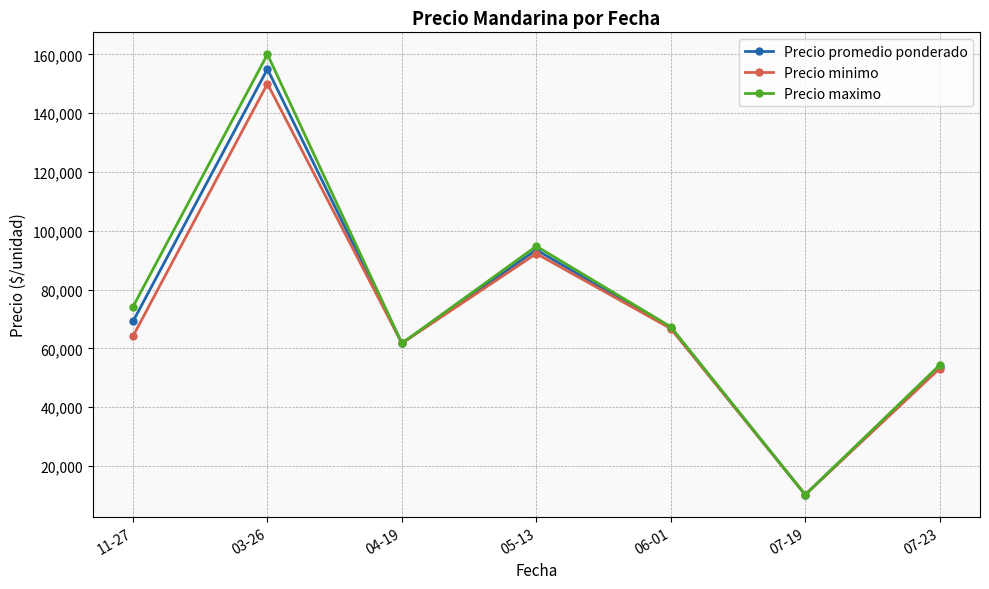

Reading right to left, extract all data points from this chart.

Precio promedio ponderado: 53790.8	10250.0	67045.0	93500.0	61750.0	155000.0	69166.7
Precio minimo: 53166.7	10250.0	66740.0	92250.0	61750.0	150000.0	64166.7
Precio maximo: 54333.3	10250.0	67350.0	94750.0	61750.0	160000.0	74166.7